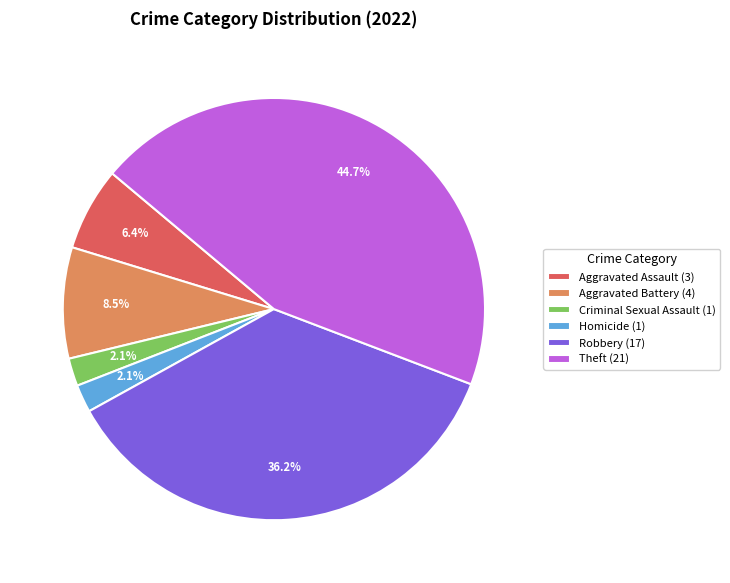

How many segments does this pie chart have?

6